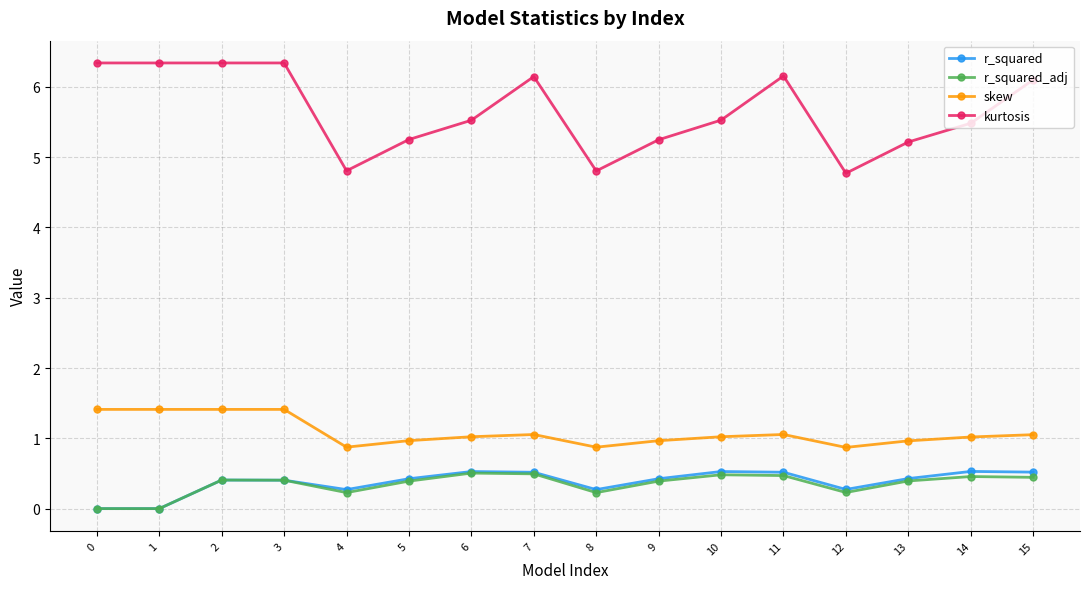

True or false: skew and r_squared_adj cross at least once.

False